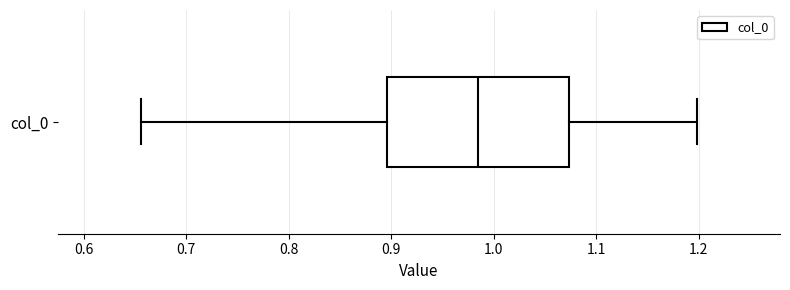

Read this box plot against the x-axis: the position of the median line, the range covered by the box, and the ends of both whiskers. The values are not printed on the chart, so give them approximately, as read against the axis.

median 0.98, box 0.90 to 1.07, whiskers 0.66 to 1.20